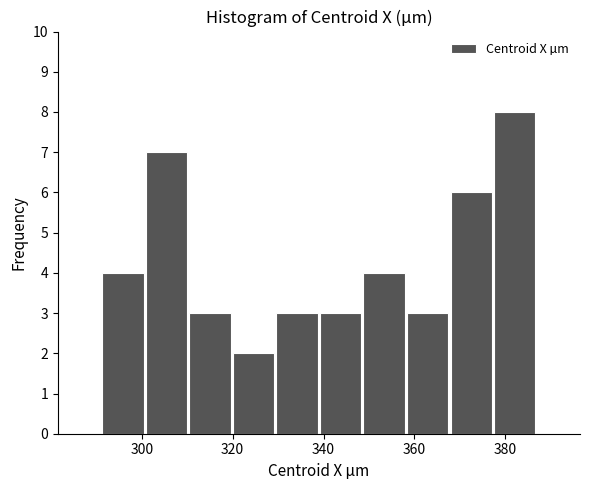

Which range on the x-axis has the tallest bar?

378 to 386